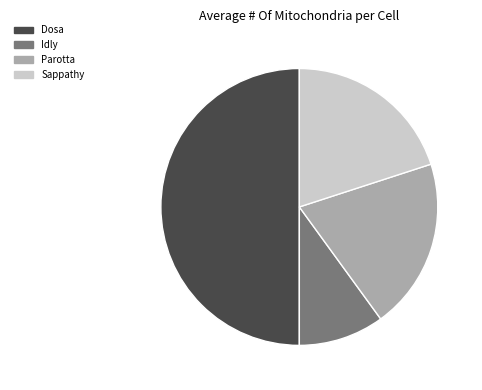

What is the smallest slice in the pie chart?

Idly